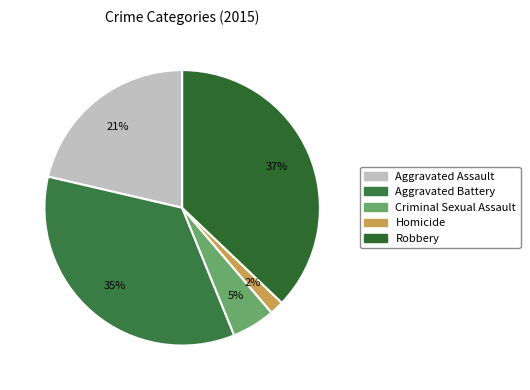

True or false: Aggravated Battery accounts for 35% of the total.

True